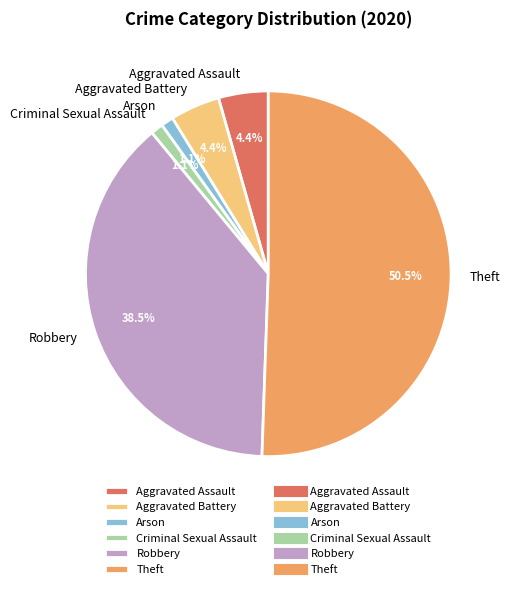

To the nearest percent, what portion does Criminal Sexual Assault represent?

1%